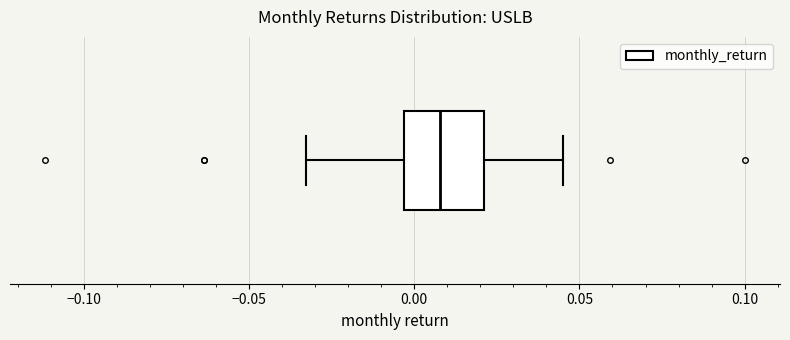

Where does the right whisker of the box end on the x-axis? The values are not printed on the chart, so give them approximately, as read against the axis.

0.045